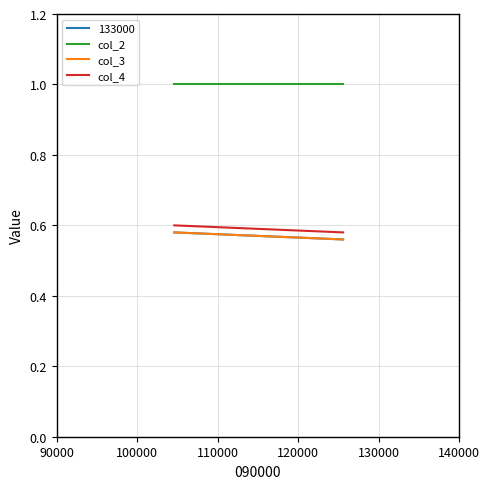

What is the smallest value displayed?

0.6